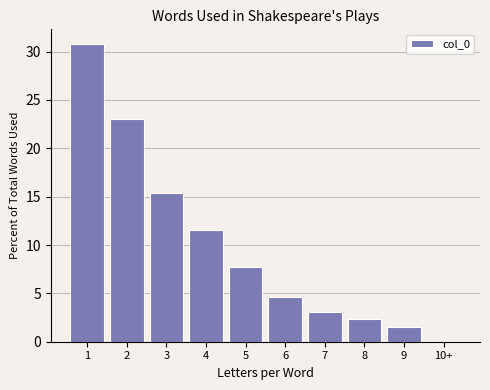

Reading left to right, extract all data points from this chart.

1=30.8	2=23.1	3=15.4	4=11.5	5=7.7	6=4.6	7=3.1	8=2.3	9=1.5	10+=0.0